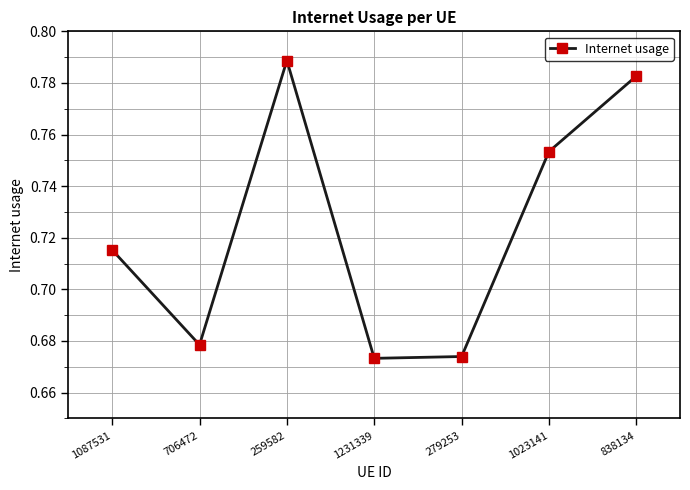

Where is the first local minimum?

706472